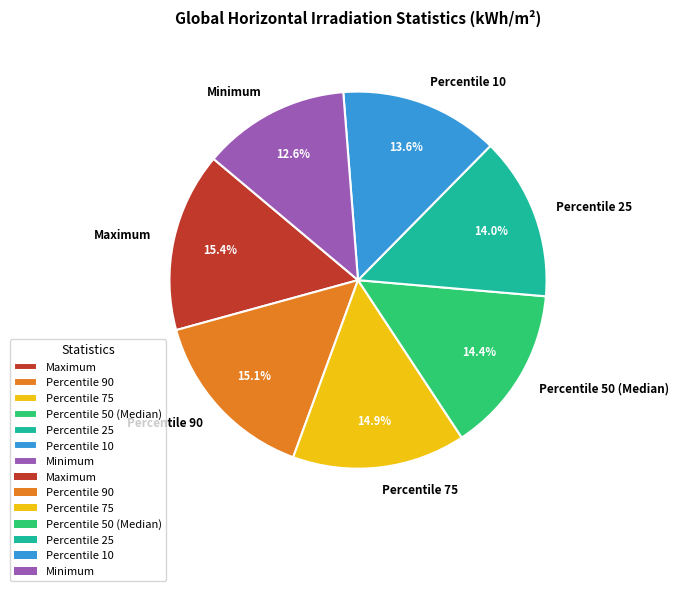

Count the number of slices in the pie.

7